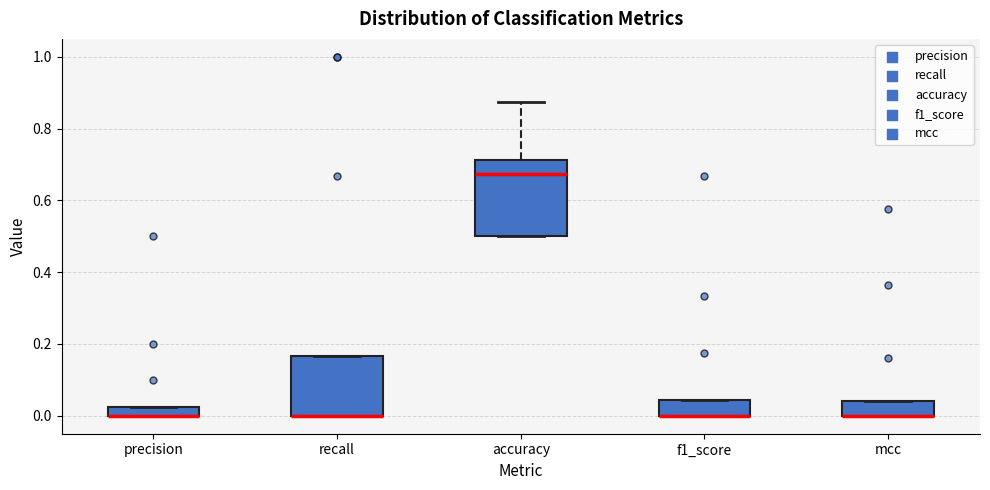

Where does the upper whisker of the box for accuracy end on the y-axis? The values are not printed on the chart, so give them approximately, as read against the axis.

0.88